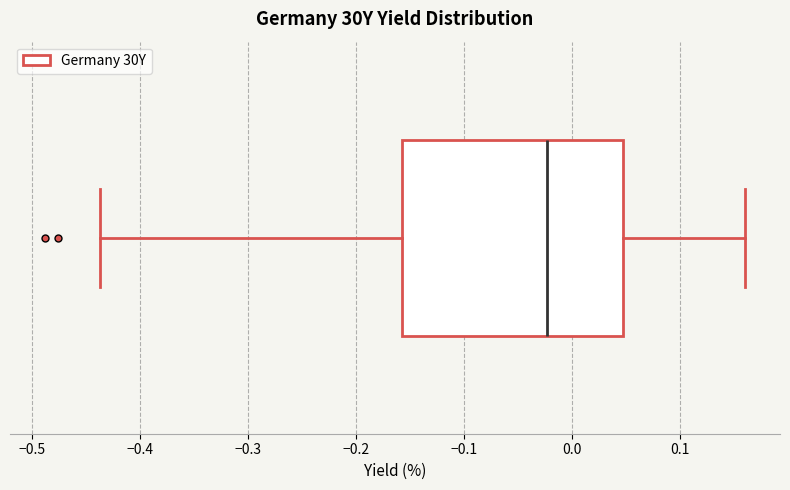

Transcribe this box plot: give where the median line is, the range the box spans, and where the two whiskers end, as read against the x-axis. The values are not printed on the chart, so give them approximately, as read against the axis.

median -0.02, box -0.16 to 0.05, whiskers -0.44 to 0.16